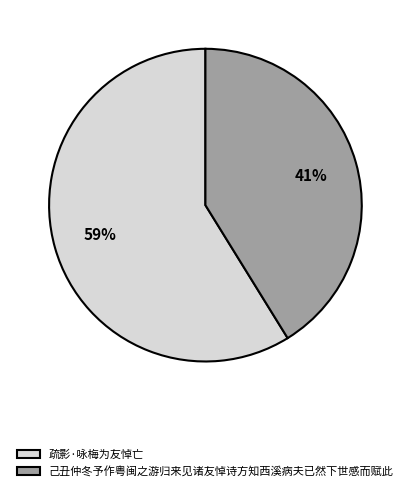

Which category accounts for the majority?

疏影·咏梅为友悼亡